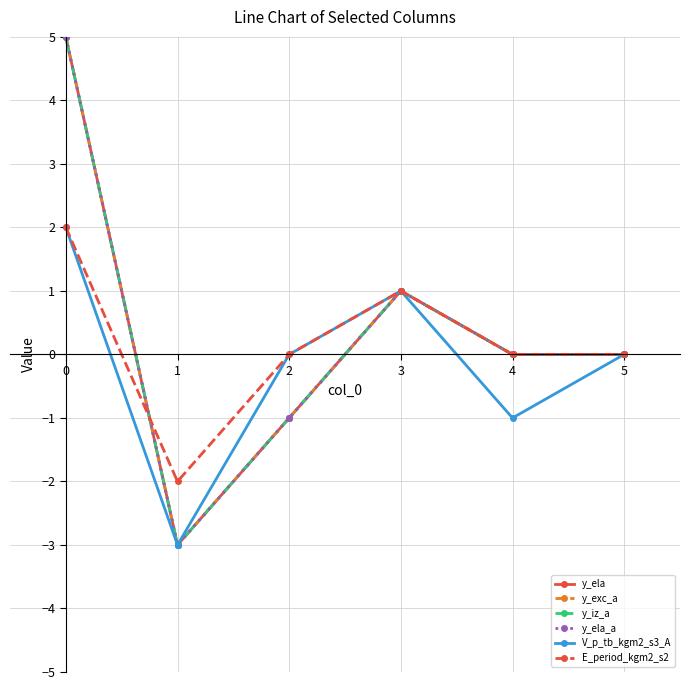

The value of E_period_kgm2_s2 at 0 is 2. True or false?

True